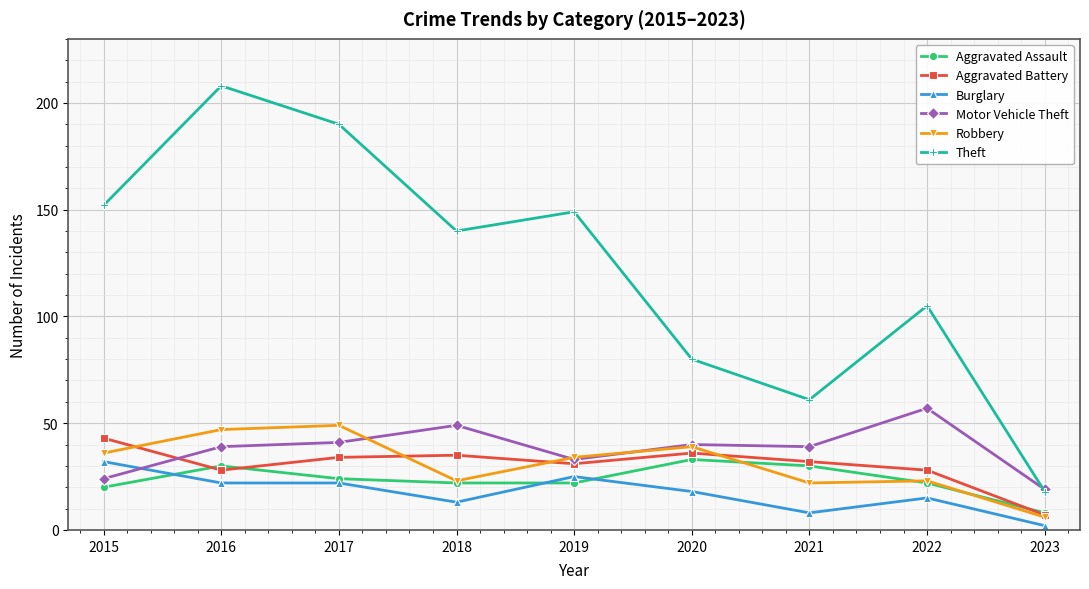

What is the total value across all series at 2016?

374